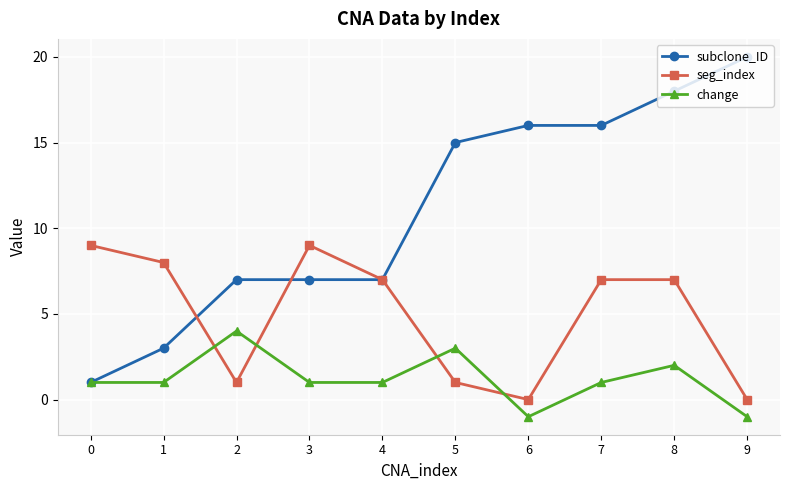

What is the approximate value of subclone_ID at 3, to the nearest 5?

5